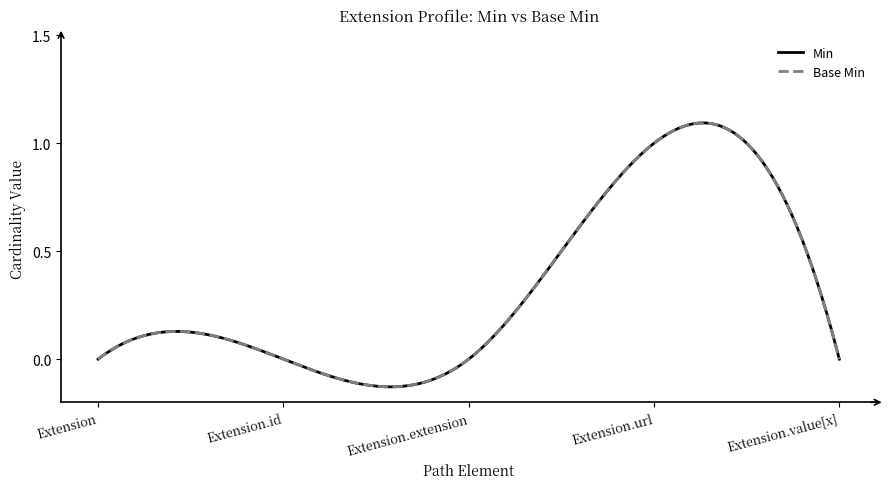

True or false: Min has more than 1 points higher than both neighbors.

False